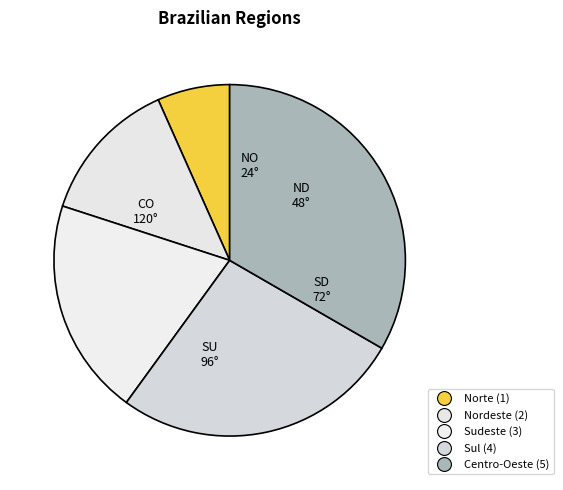

Is there any slice that represents more than half of the pie?

No